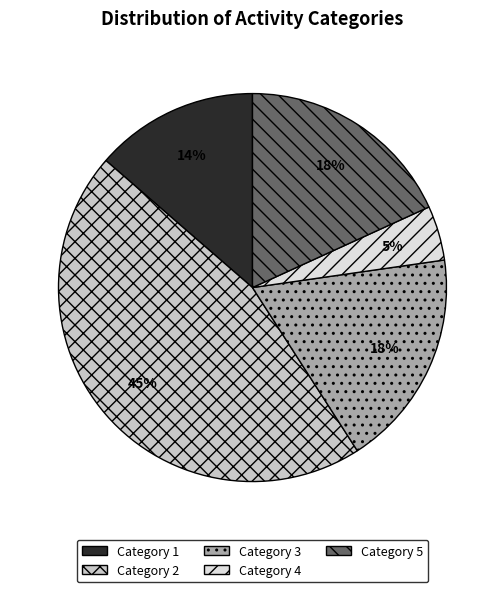

To the nearest percent, what is the average slice percentage?

20%